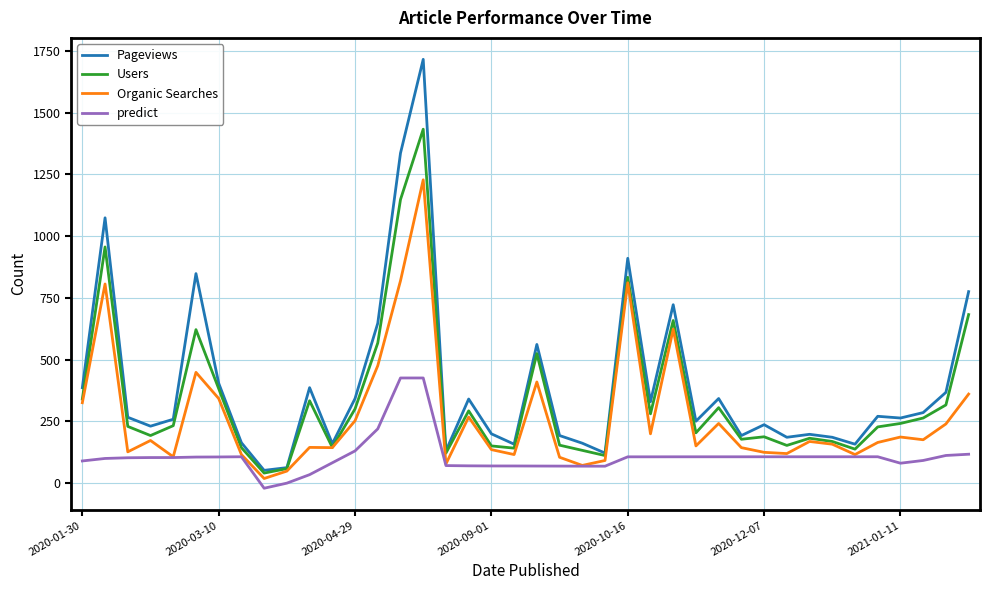

At how many categories does at least one series exceed 1485?

1